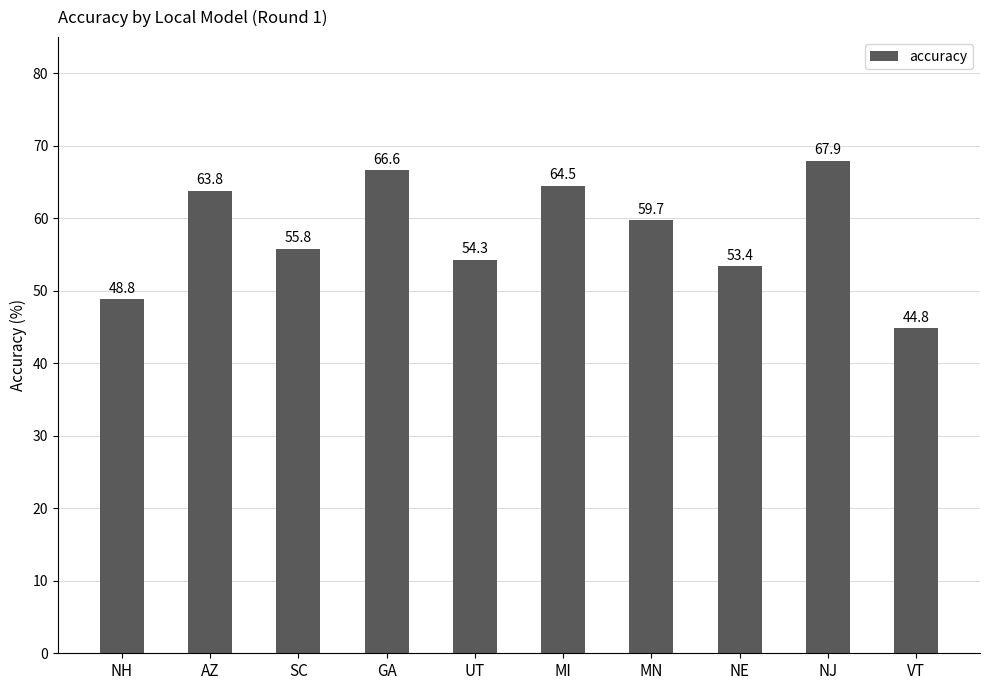

True or false: the data shows 67.9 at NJ.

True